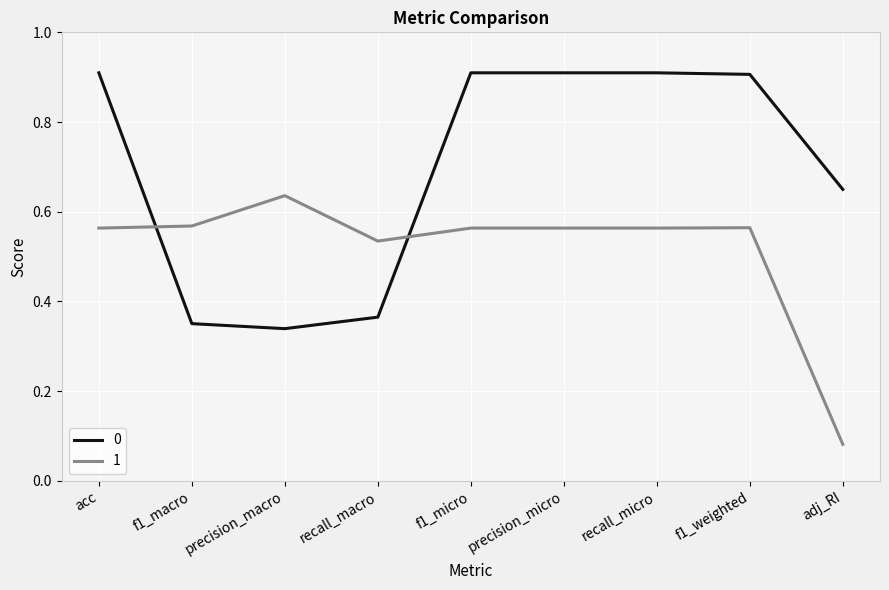

What is the total value across all series at precision_micro?

1.5